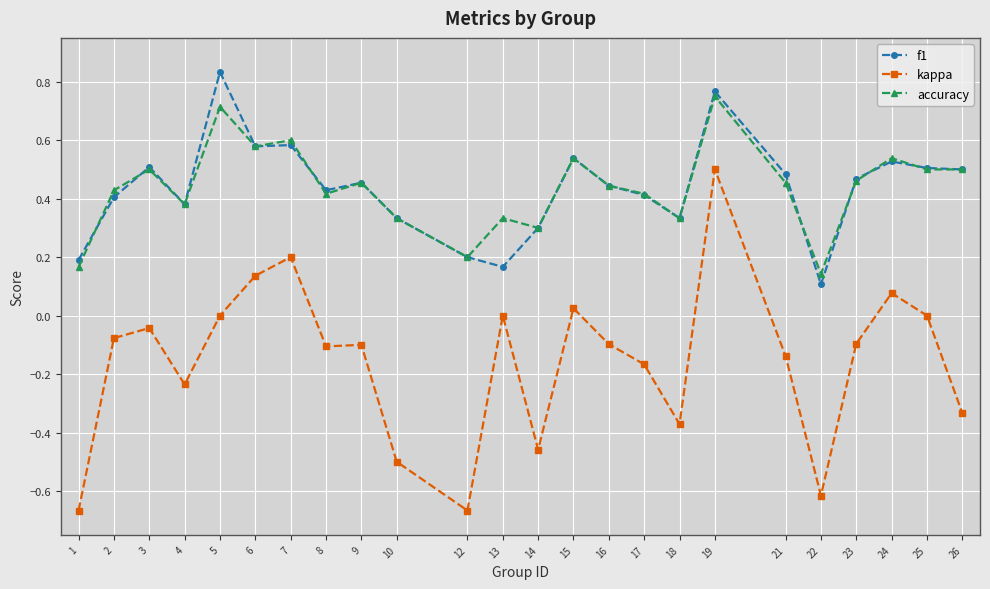

What are all the series names shown in the legend?

f1, kappa, accuracy